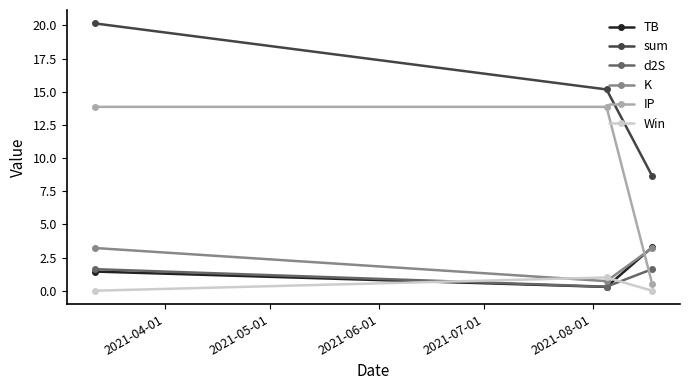

What is the greatest value displayed?

20.2